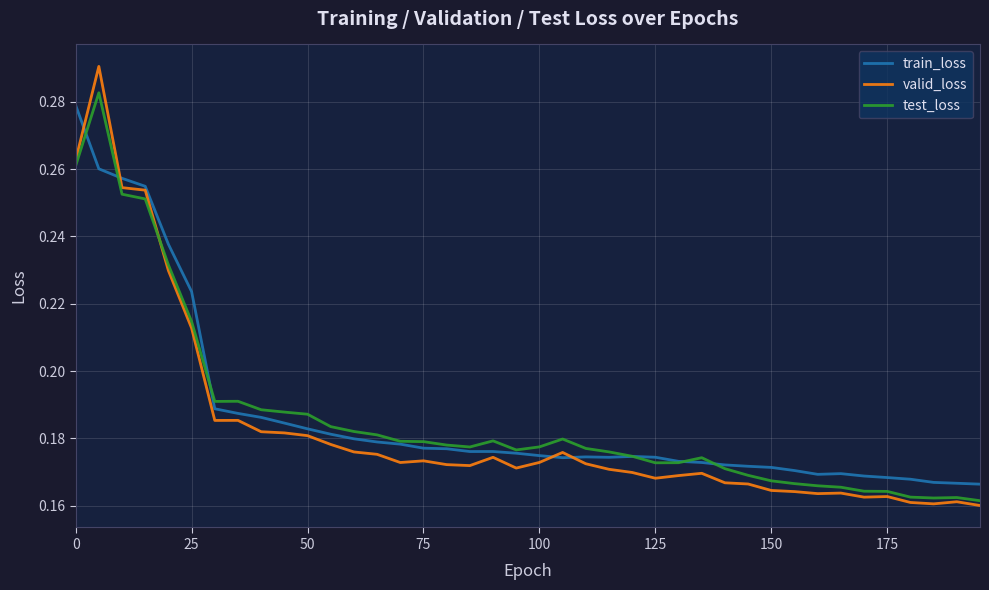

Which series has the largest range (max minus min)?

valid_loss